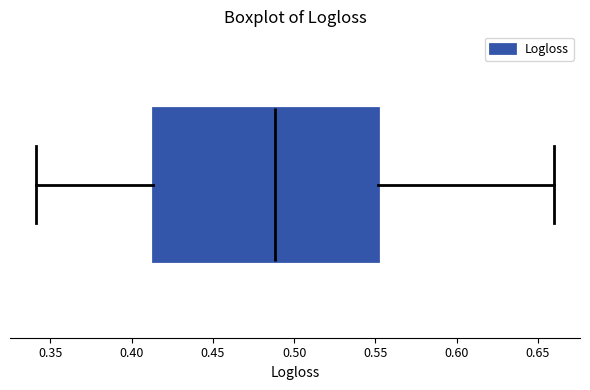

Where does the median line of the box sit on the x-axis? The values are not printed on the chart, so give them approximately, as read against the axis.

0.490